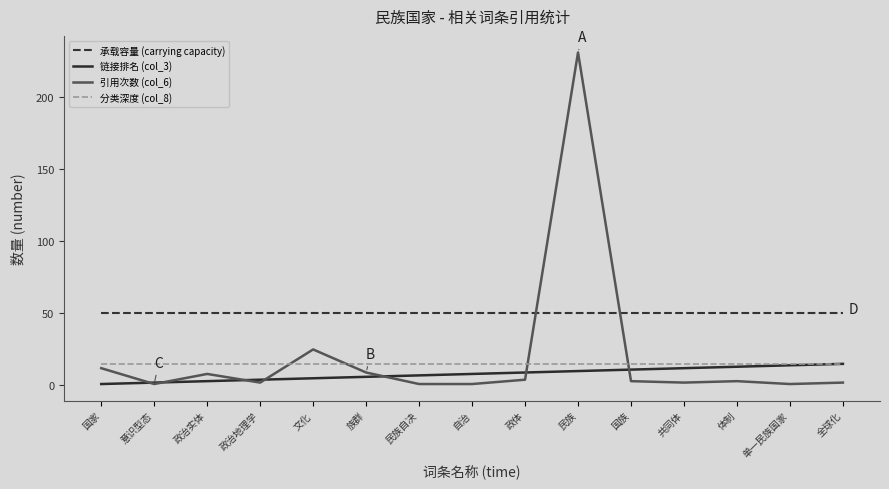

What is the minimum value shown in the chart?

1